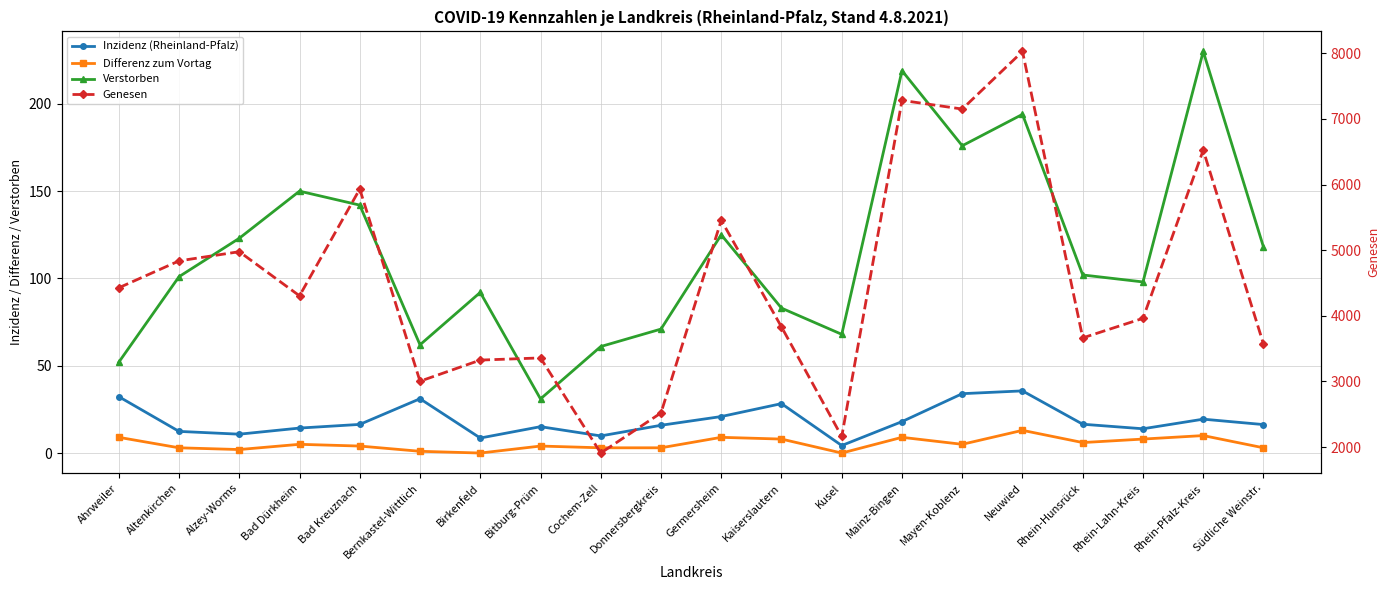

The Inzidenz (Rheinland-Pfalz) series shows 24.5 at Rhein-Hunsrück. True or false?

False